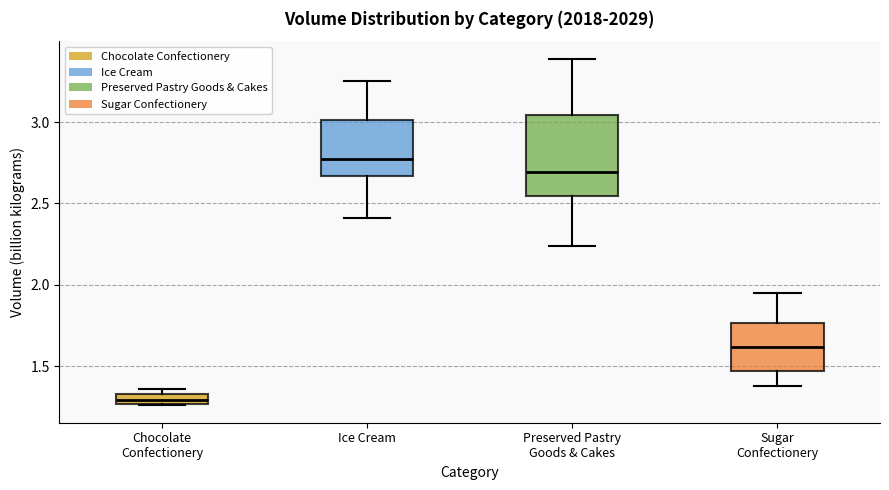

Comparing the boxes themselves (not the whiskers), which one is the tallest?

Preserved Pastry Goods & Cakes